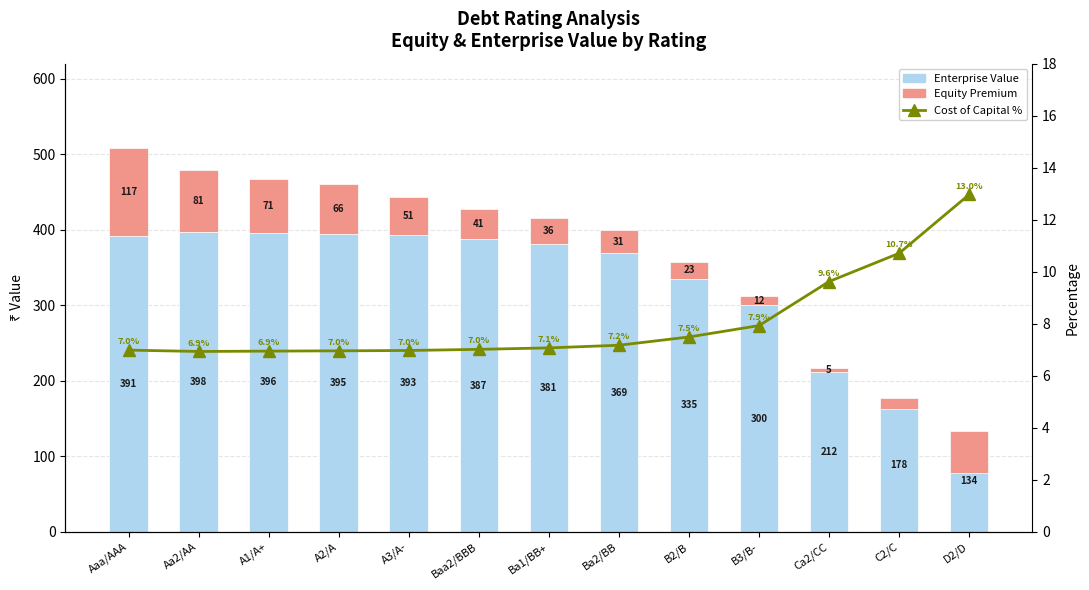

What is the label of the 11th bar from the left?

Ca2/CC